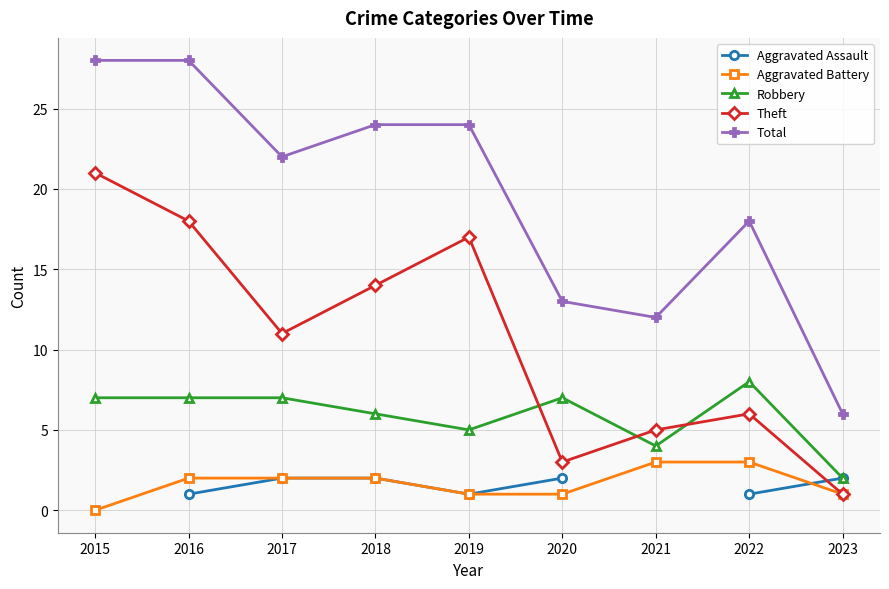

True or false: Robbery has more than 1 interior local peaks.

True